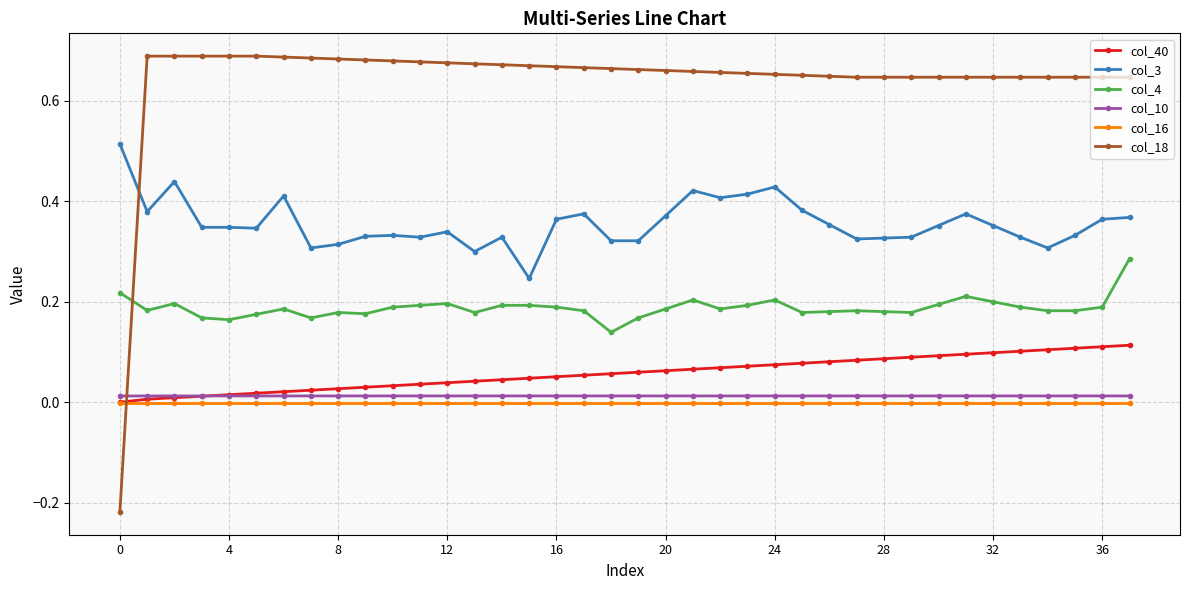

Which series has the largest total across all categories?

col_18